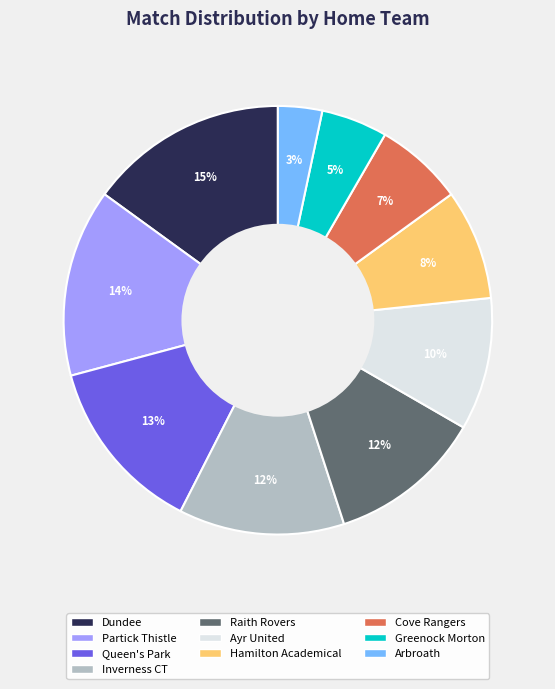

Does Arbroath account for over 50% of the chart?

No